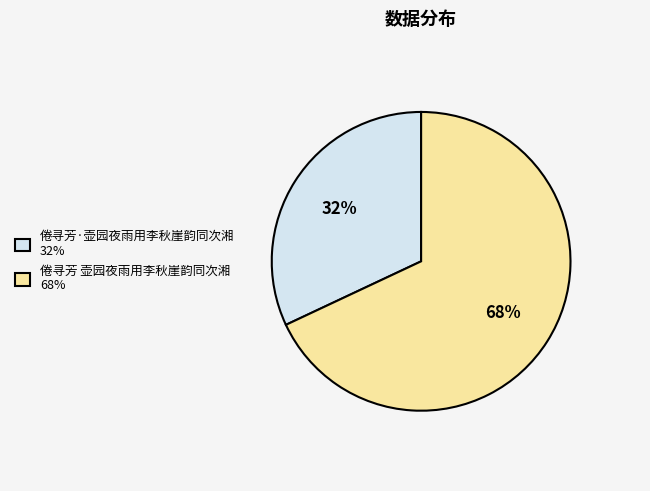

Approximately how many times larger is the value at 倦寻芳·壶园夜雨用李秋崖韵同次湘 compared to 倦寻芳 壶园夜雨用李秋崖韵同次湘?

0.5